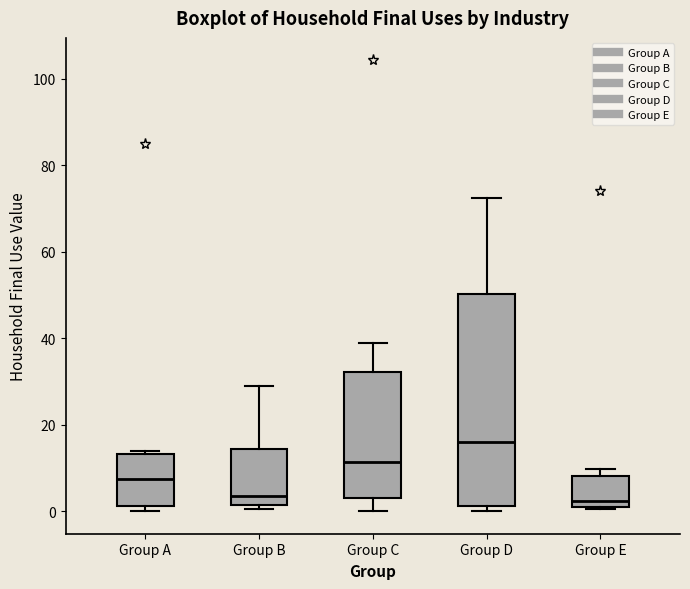

Reading left to right, read every box against the y-axis: the position of its median line, the range the box covers, and the ends of its whiskers. The values are not printed on the chart, so give them approximately, as read against the axis.

Group A: median 8, box 2 to 14, whiskers 0 to 14 (just above the box's upper edge)
Group B: median 4, box 2 to 14, whiskers 0 to 30
Group C: median 12, box 2 to 32, whiskers 0 to 38
Group D: median 16, box 2 to 50, whiskers 0 to 72
Group E: median 2 (just above the box's lower edge), box 2 to 8, whiskers 0 to 10